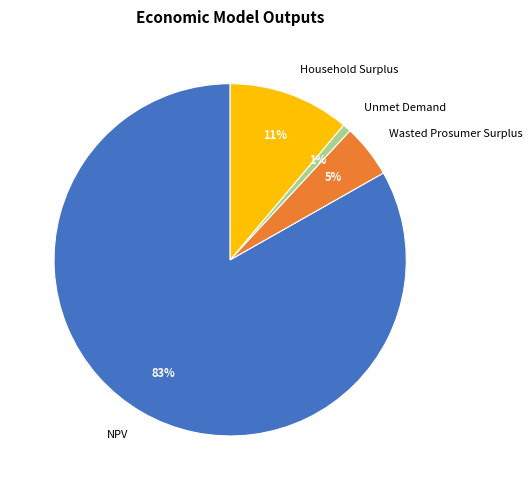

Do Household Surplus and Wasted Prosumer Surplus together represent more than half of the pie?

No